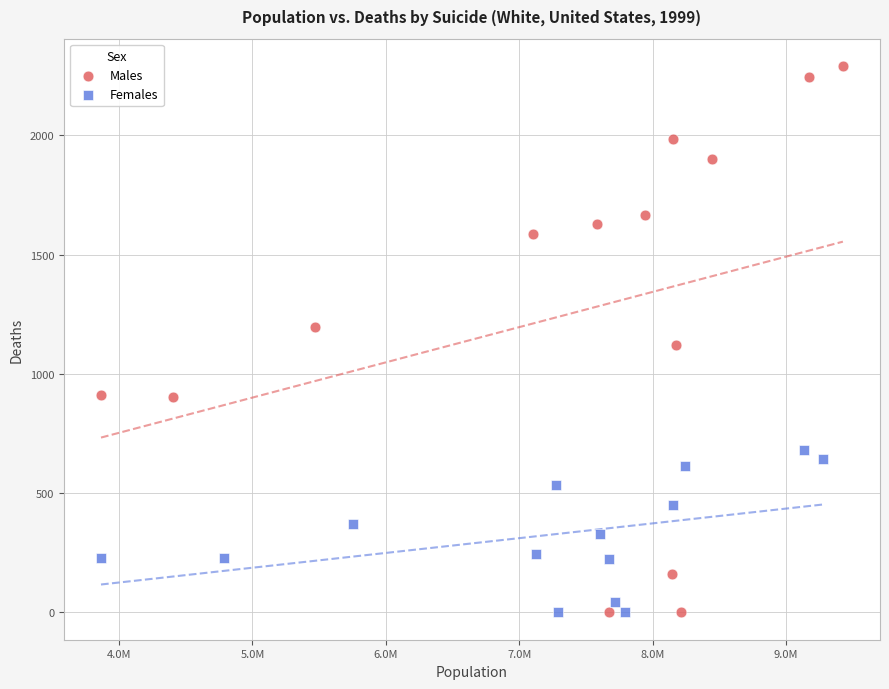

Which series contains the highest Y value?

Males